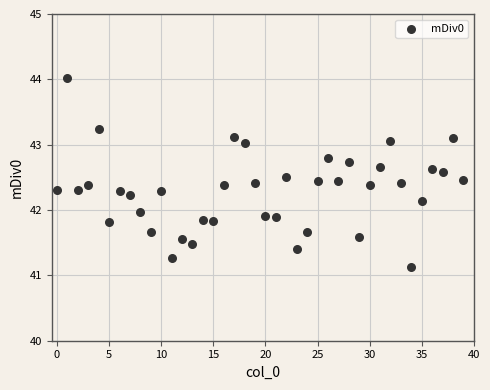

What is the range of Y values (max minus min)?

2.9